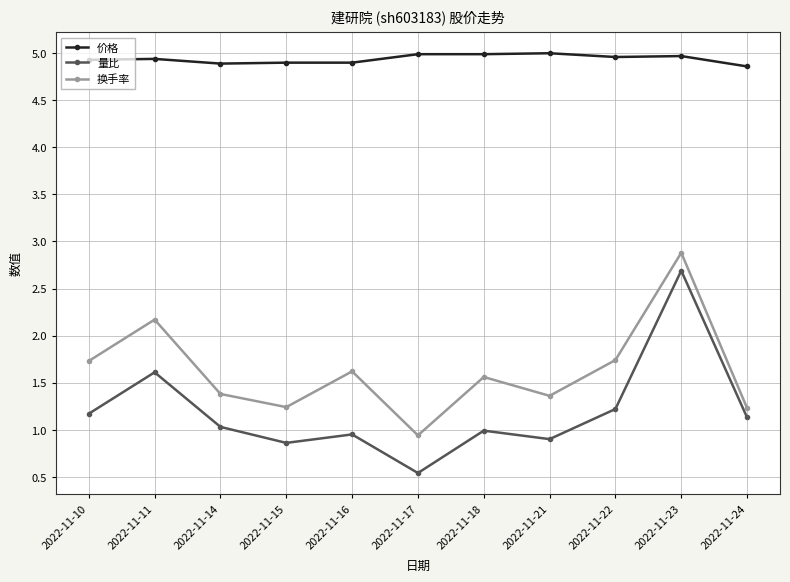

At which category is the sum across all series the highest?

2022-11-23